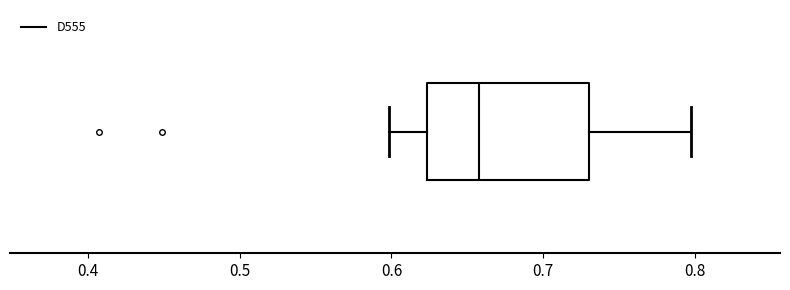

Transcribe this box plot: give where the median line is, the range the box spans, and where the two whiskers end, as read against the x-axis. The values are not printed on the chart, so give them approximately, as read against the axis.

median 0.66, box 0.62 to 0.73, whiskers 0.60 to 0.80